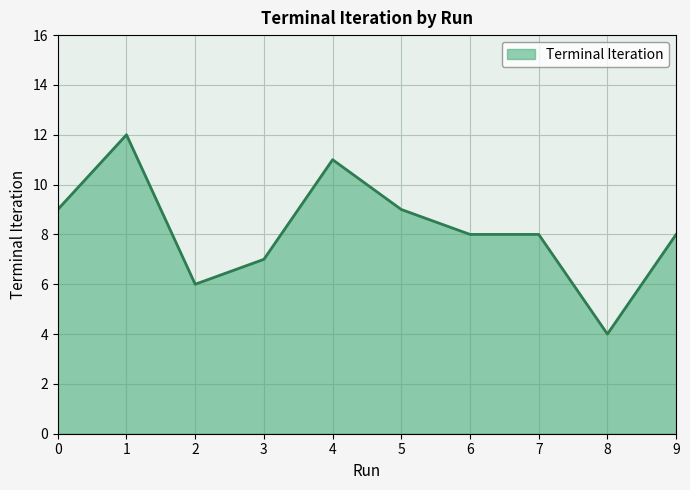

Which has a higher value, 9 or 4?

4